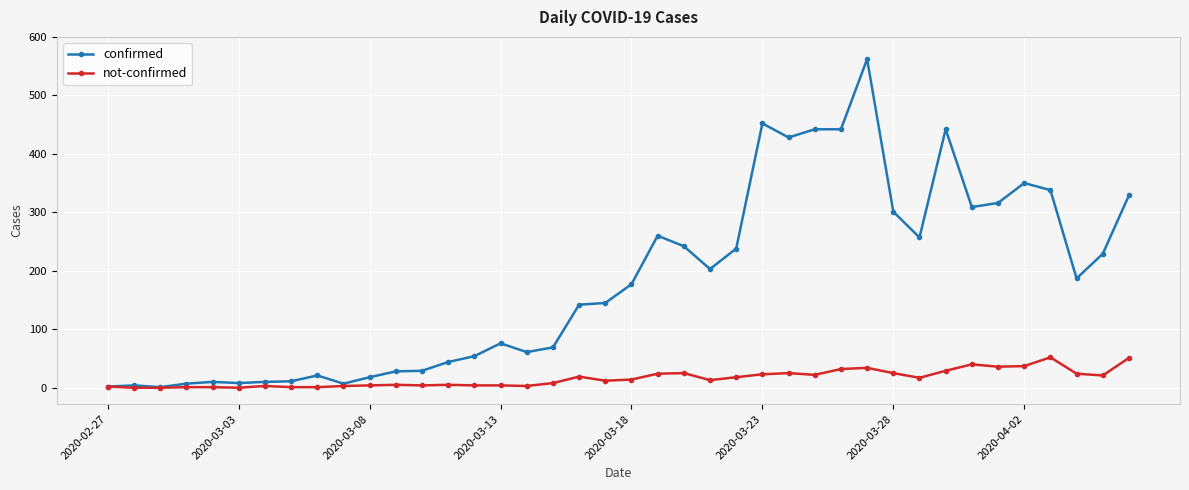

What is the maximum value shown in the chart?

562